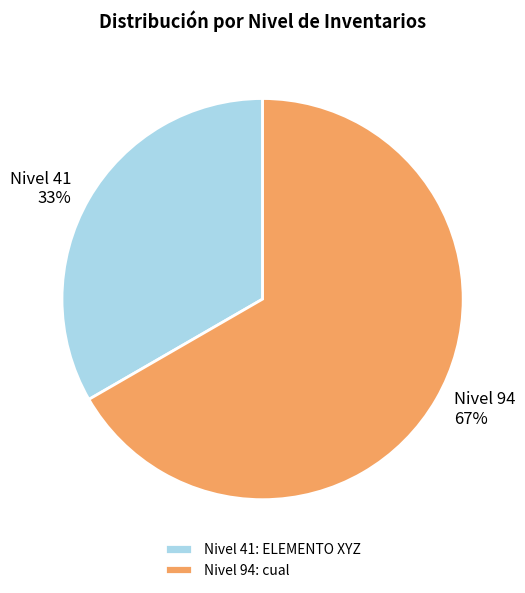

Combined, do Nivel 41: ELEMENTO XYZ and Nivel 94: cual account for over 50%?

Yes